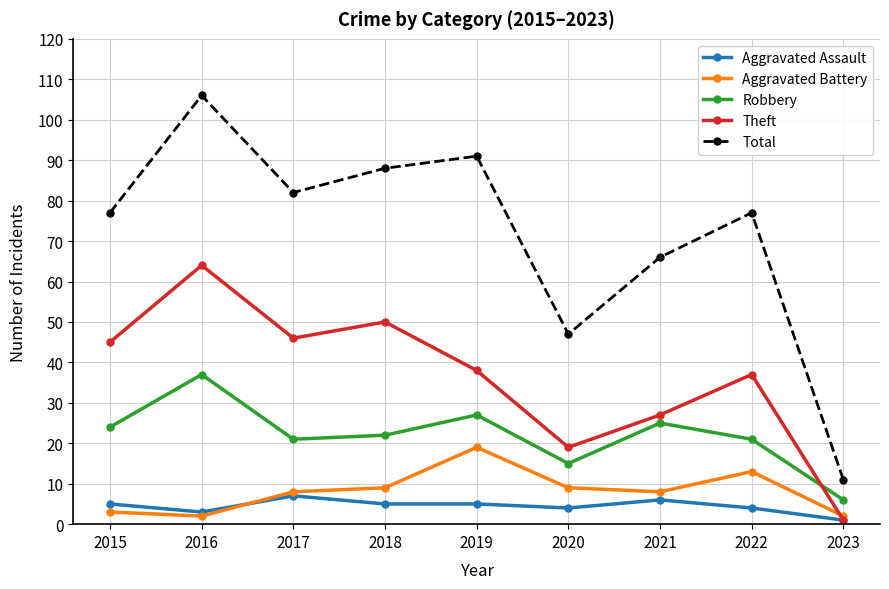

At how many categories does at least one series exceed 92?

1